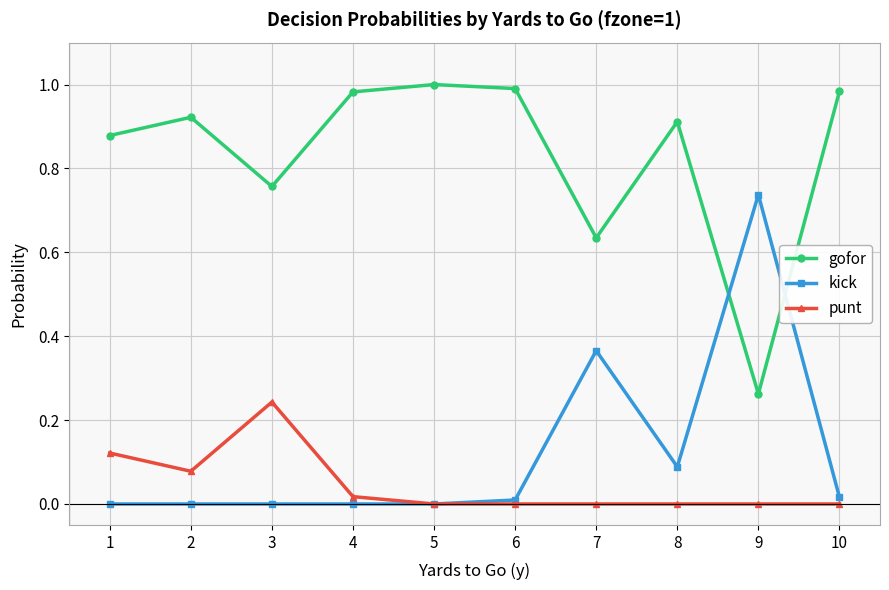

The value of kick at 5 is 0.3. True or false?

False